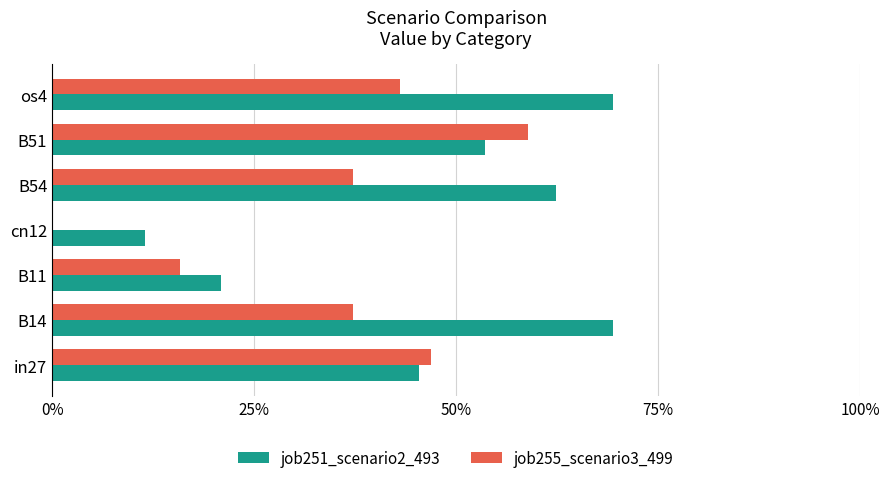

What is the greatest value displayed?

0.7